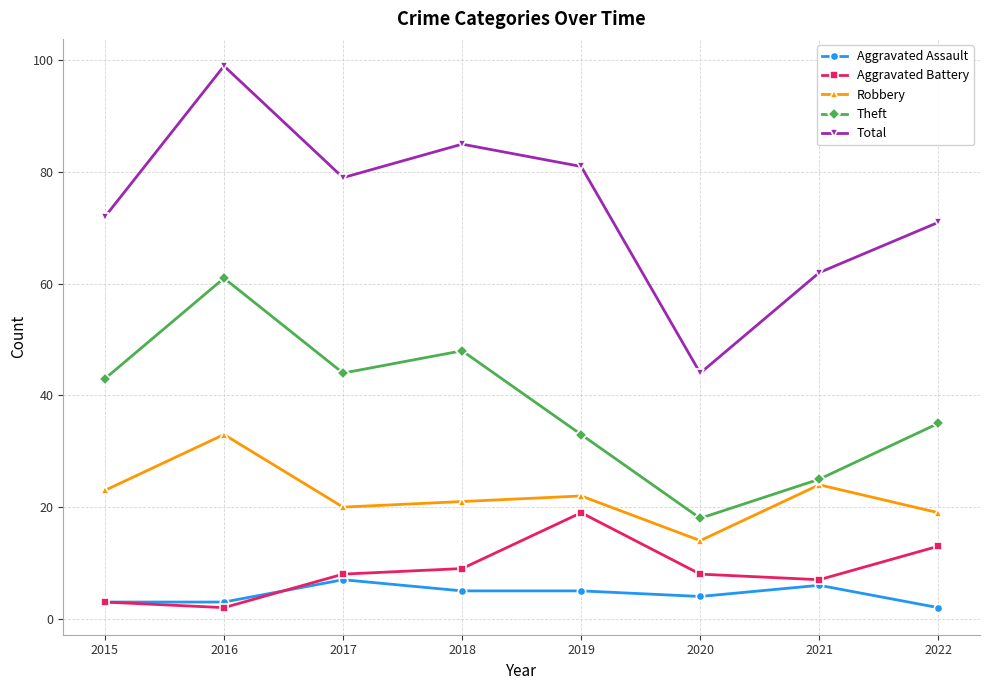

Where is the first local minimum for Theft?

2017